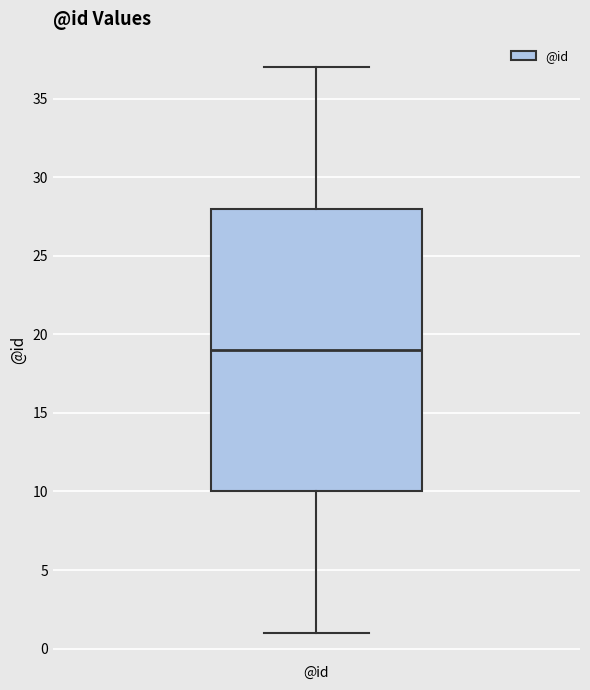

Where does the median line of the box for @id sit on the y-axis? The values are not printed on the chart, so give them approximately, as read against the axis.

19